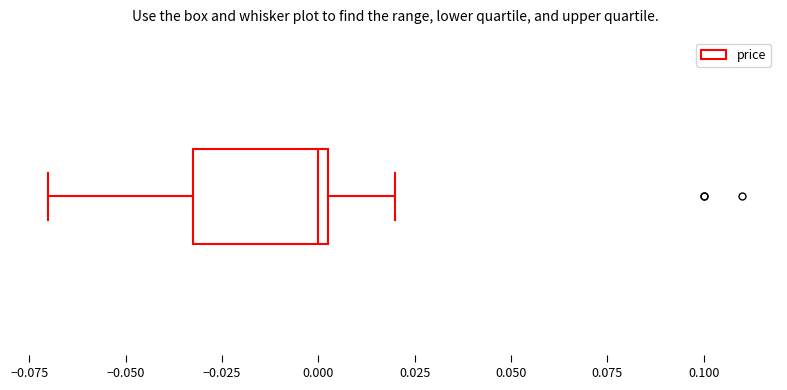

Where does the right whisker of the box end on the x-axis? The values are not printed on the chart, so give them approximately, as read against the axis.

0.020